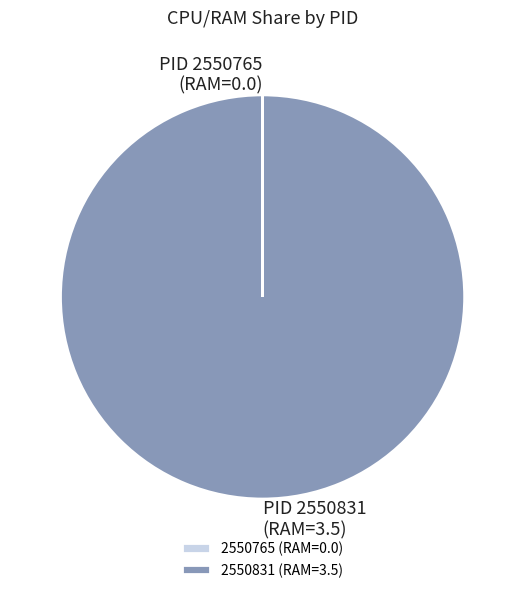

The 2550831 (RAM=3.5) slice represents 100% of the pie. True or false?

True